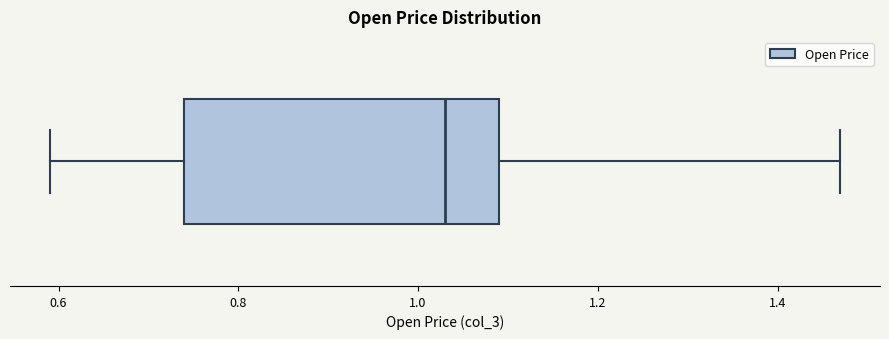

Where does the right whisker of the box end on the x-axis? The values are not printed on the chart, so give them approximately, as read against the axis.

1.48